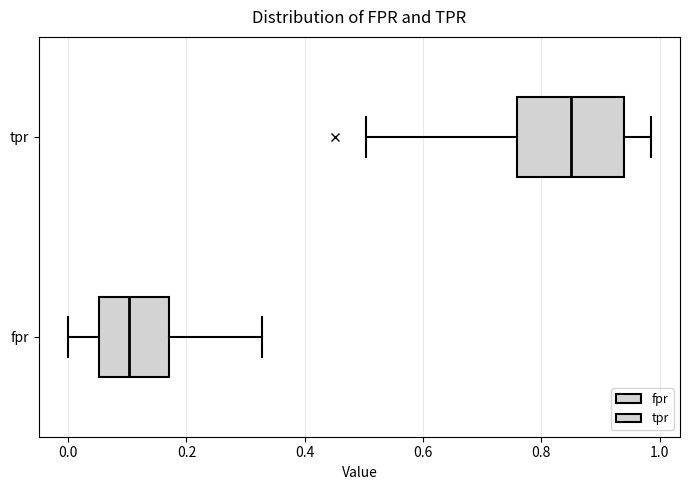

Where does the left whisker of the box for fpr end on the x-axis? The values are not printed on the chart, so give them approximately, as read against the axis.

0.00